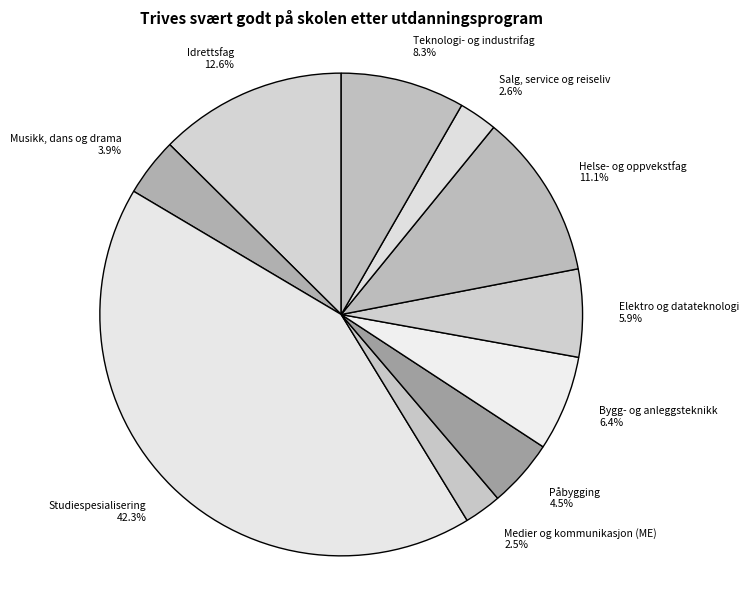

What is the largest slice in the pie chart?

Studiespesialisering